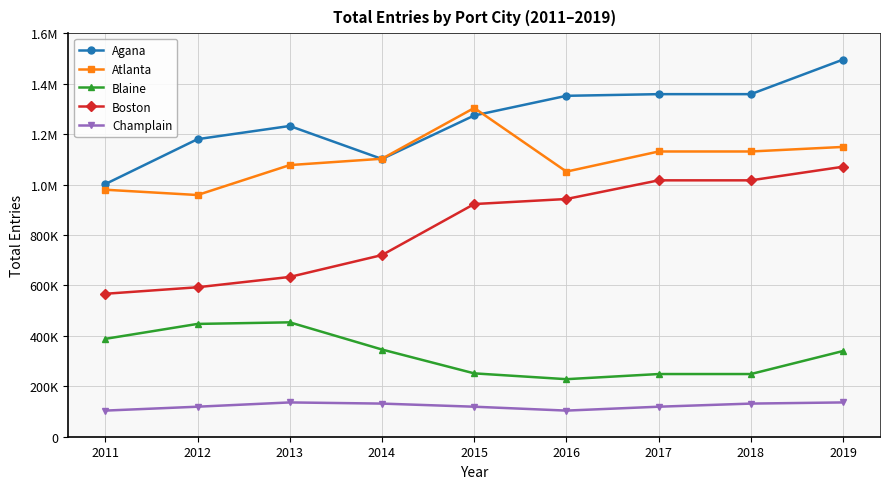

What is the spread (max minus min) of values at 2012?

1060761